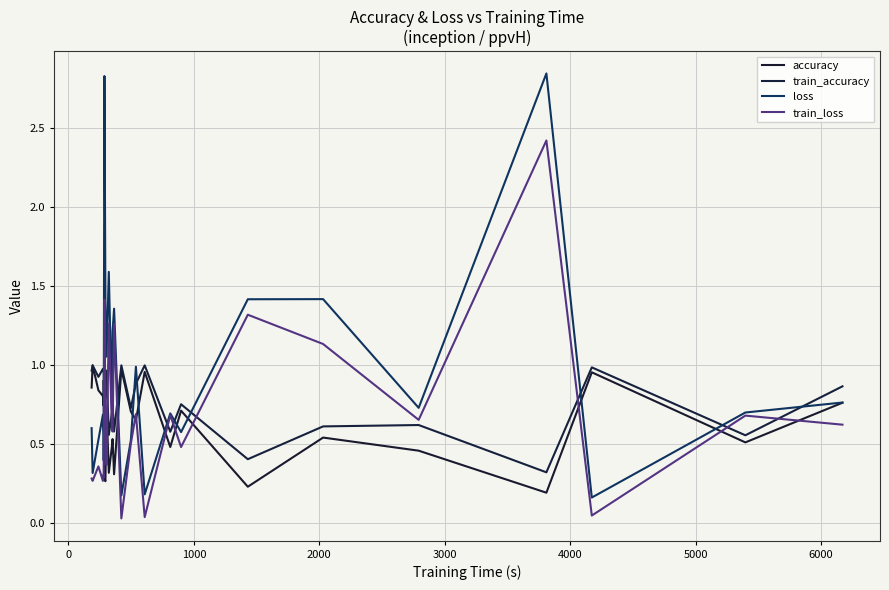

At how many categories does at least one series exceed 2?

2